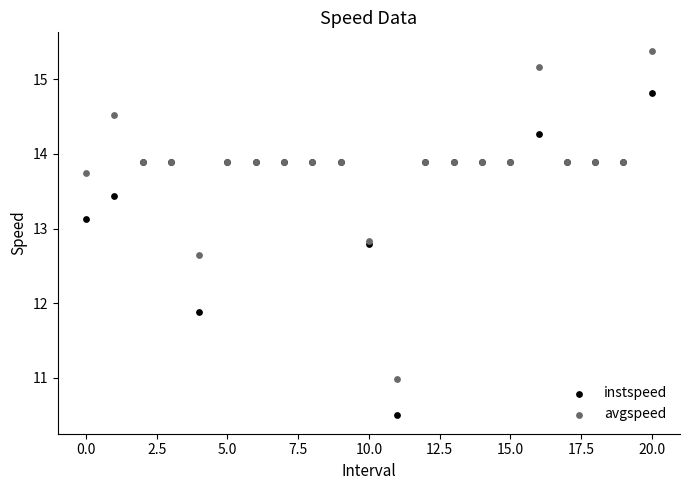

Which series reaches the minimum Y coordinate?

instspeed